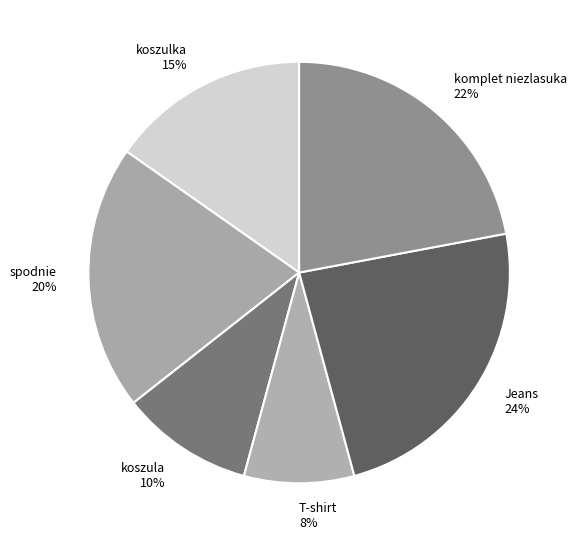

Which category has the biggest portion of the pie?

Jeans